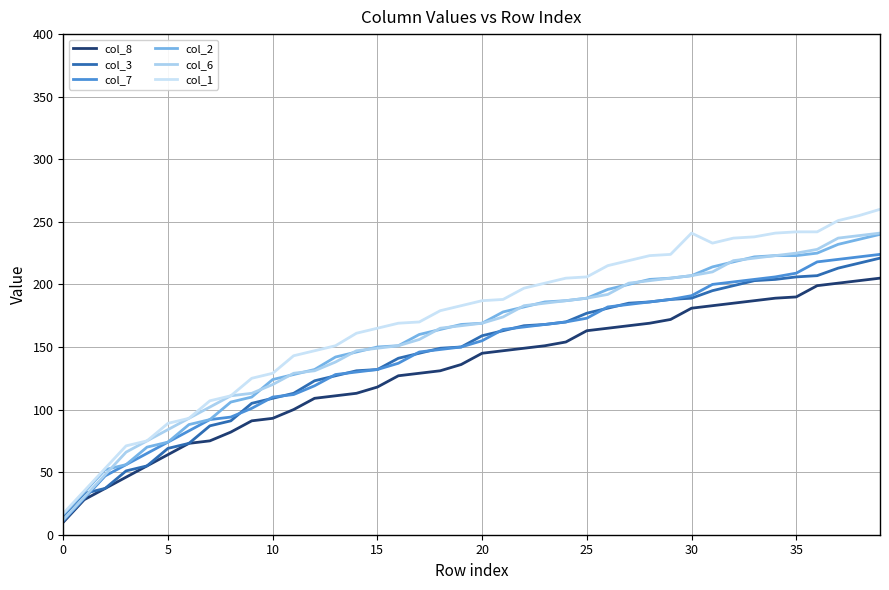

Reading right to left, extract all data points from this chart.

col_8: 205	203	201	199	190	189	187	185	183	181	172	169	167	165	163	154	151	149	147	145	136	131	129	127	118	113	111	109	100	93	91	82	75	73	64	55	46	37	28	10
col_3: 221	217	213	207	206	204	203	199	195	189	188	186	185	181	177	170	168	167	163	159	150	149	145	141	132	131	127	123	113	109	105	91	87	73	69	55	51	37	33	15
col_7: 224	222	220	218	209	206	204	202	200	191	188	186	184	182	173	170	168	166	164	155	150	148	146	137	132	130	128	119	112	110	101	94	92	83	74	65	56	47	29	11
col_2: 240	236	232	225	223	223	222	218	214	207	205	204	200	196	189	187	186	182	178	169	168	164	160	151	150	146	142	132	128	124	110	106	92	88	74	70	56	52	34	16
col_6: 241	239	237	228	225	223	221	219	210	207	205	203	201	192	189	187	185	183	174	169	167	165	156	151	149	147	138	131	129	120	113	111	102	93	84	75	66	48	30	12
col_1: 260	255	251	242	242	241	238	237	233	241	224	223	219	215	206	205	201	197	188	187	183	179	170	169	165	161	151	147	143	129	125	111	107	93	89	75	71	53	35	17